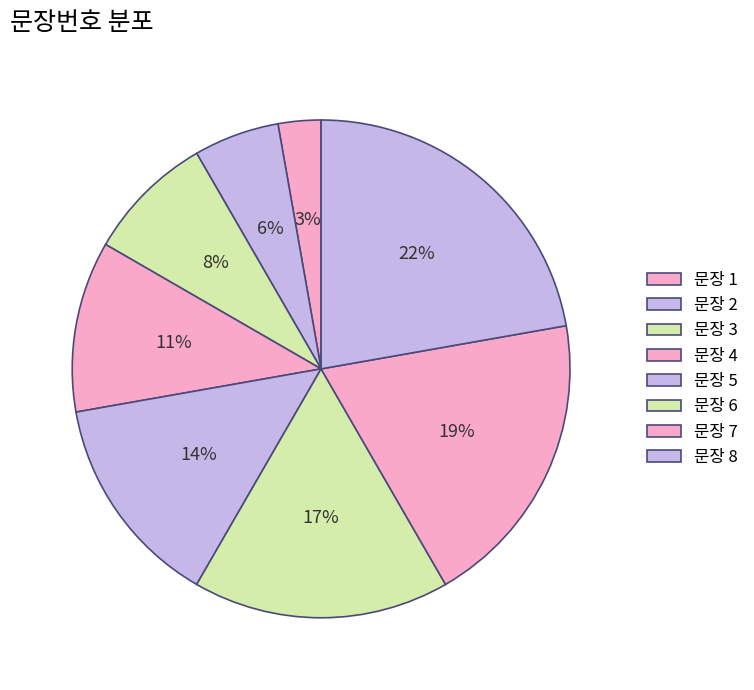

To the nearest percent, what is the difference between the largest and smallest slice percentages?

19%